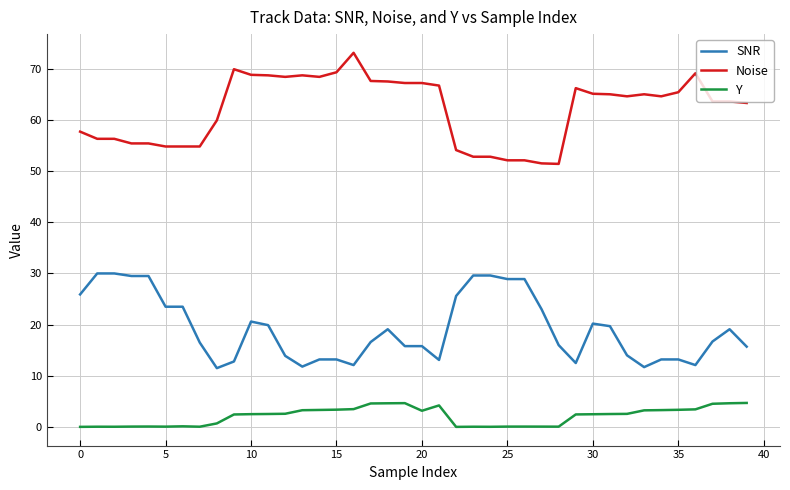

Which series has the largest total across all categories?

Noise